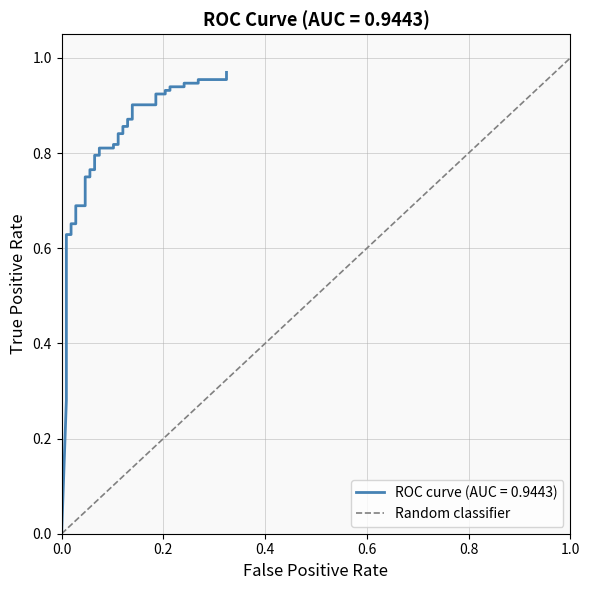

What is the difference between the values at 0.0 and 1.0?

1